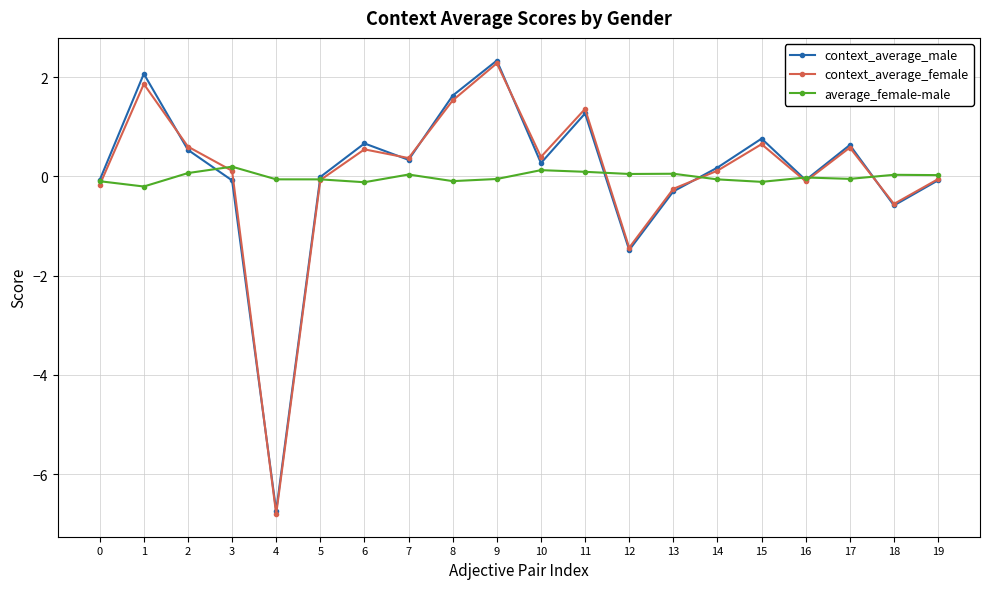

At which category does context_average_male reach its first local peak?

1